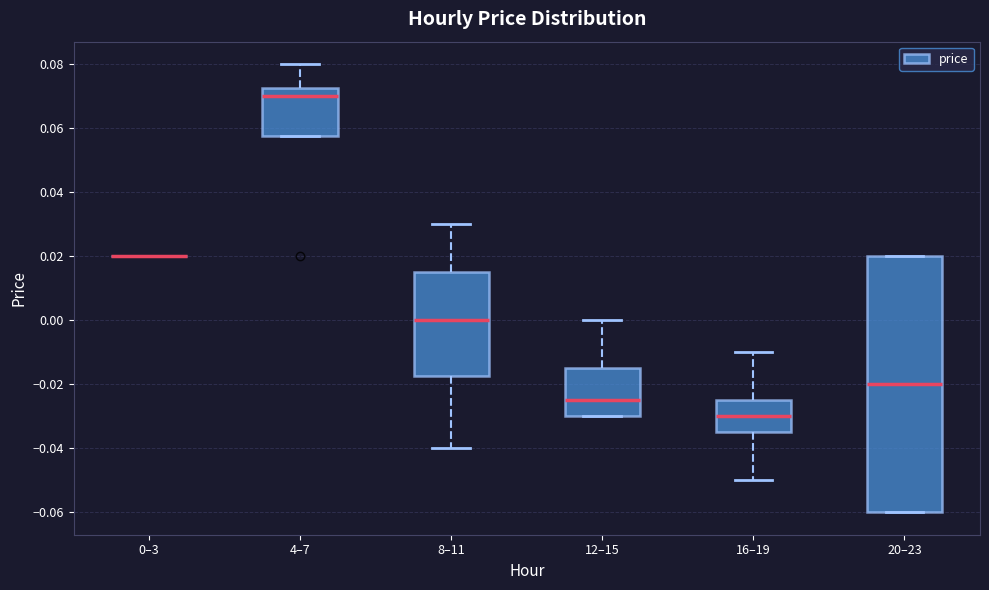

Reading left to right, read every box against the y-axis: the position of its median line, the range the box covers, and the ends of its whiskers. The values are not printed on the chart, so give them approximately, as read against the axis.

0–3: box collapsed to a line at 0.020, whiskers 0.020 to 0.020
4–7: median 0.070, box 0.058 to 0.072, whiskers 0.058 to 0.080
8–11: median 0.000, box -0.018 to 0.016, whiskers -0.040 to 0.030
12–15: median -0.024, box -0.030 to -0.014, whiskers -0.030 to 0.000
16–19: median -0.030, box -0.034 to -0.024, whiskers -0.050 to -0.010
20–23: median -0.020, box -0.060 to 0.020, whiskers -0.060 to 0.020